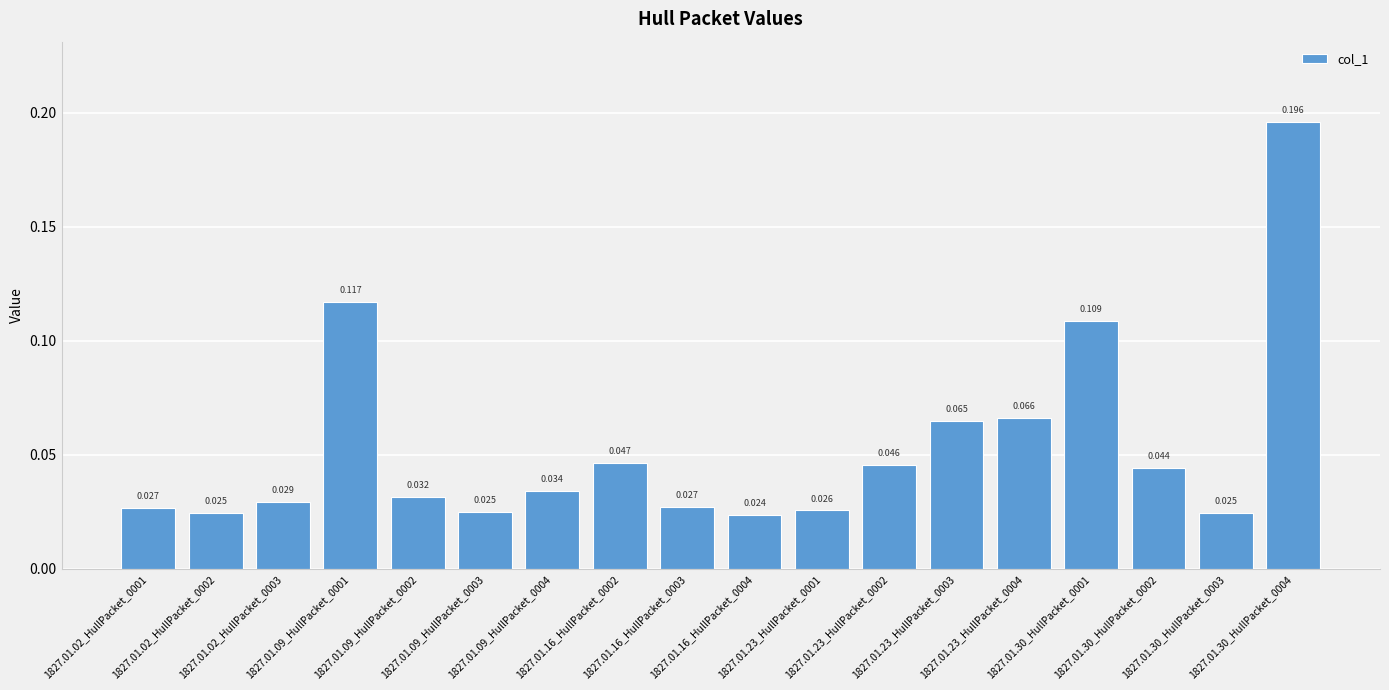

True or false: the data shows 0.1 at 1827.01.09_HullPacket_0001.

False